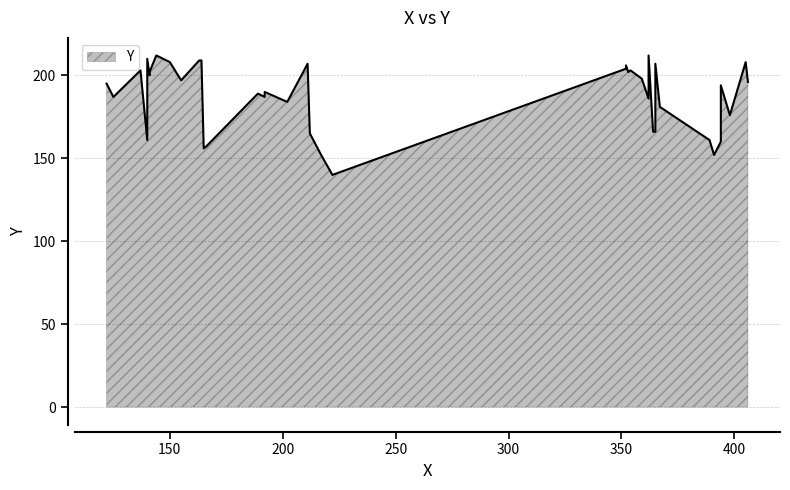

How many categories are shown in the chart?

40